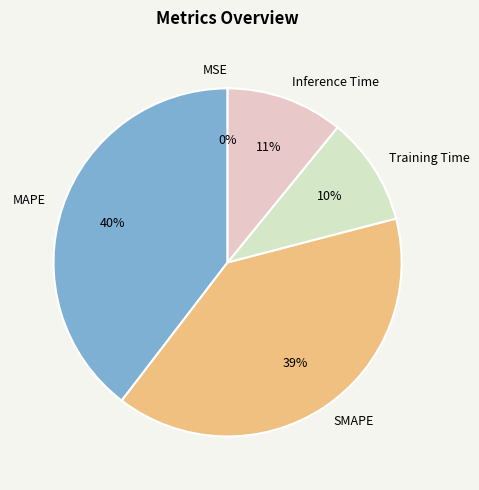

Does any single category account for the majority?

No